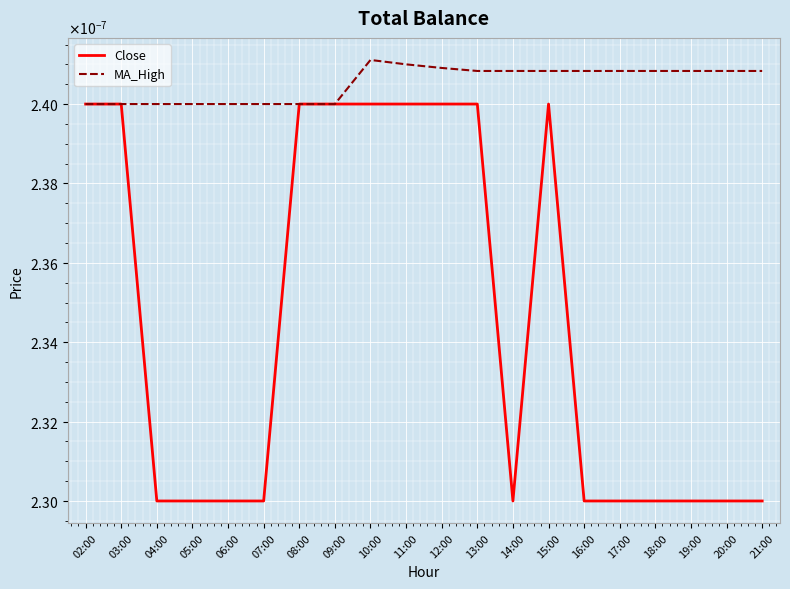

Does the chart display data point markers on the line(s)?

No